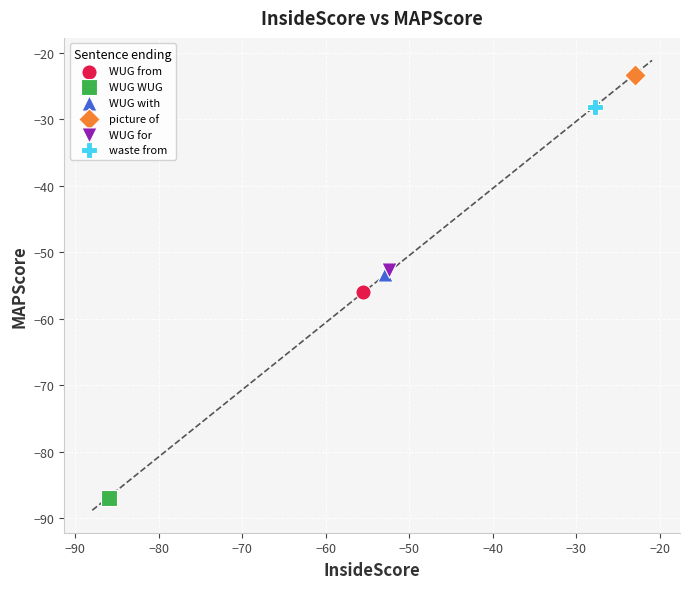

What are all the series names shown in the legend?

WUG from, WUG WUG, WUG with, picture of, WUG for, waste from